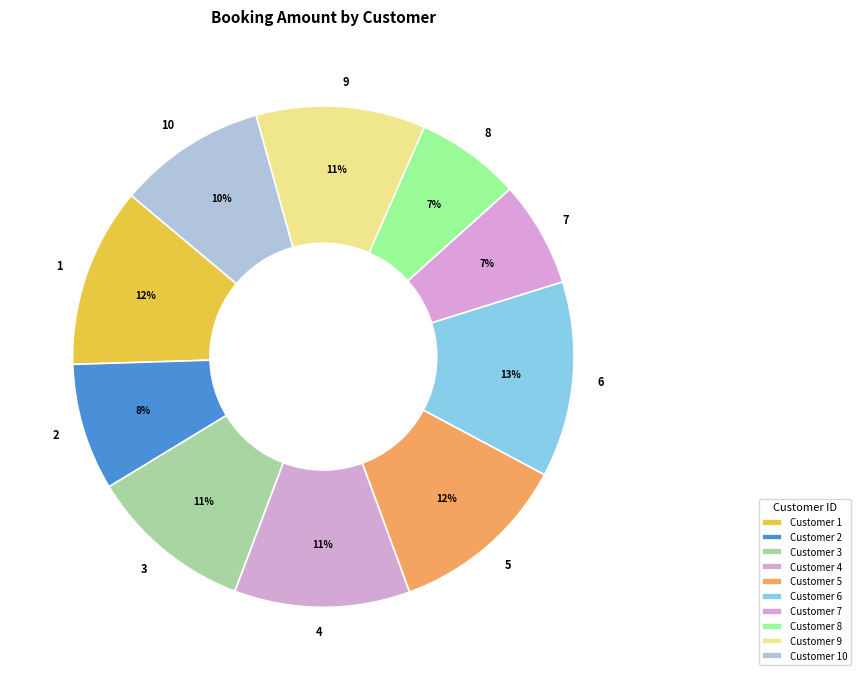

Is the sum of 8 and 10 greater than half?

No